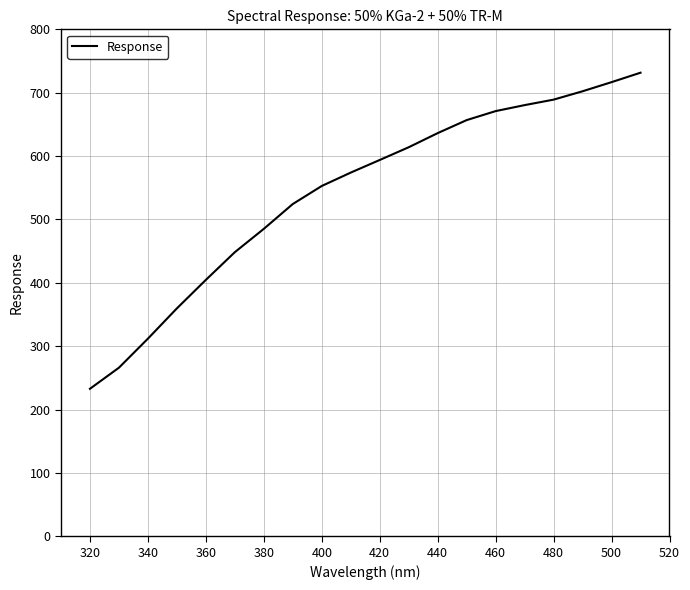

What is the smallest value displayed?

232.8